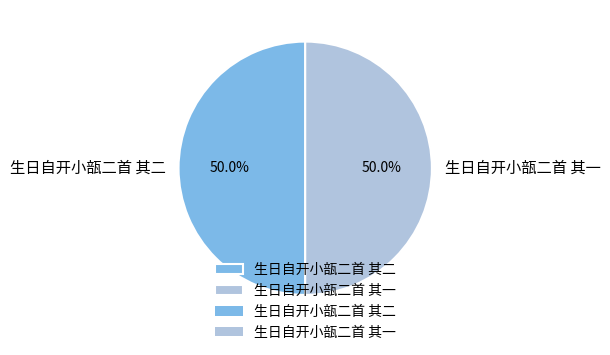

How much of the chart is everything except 生日自开小瓿二首 其一?

50.0%